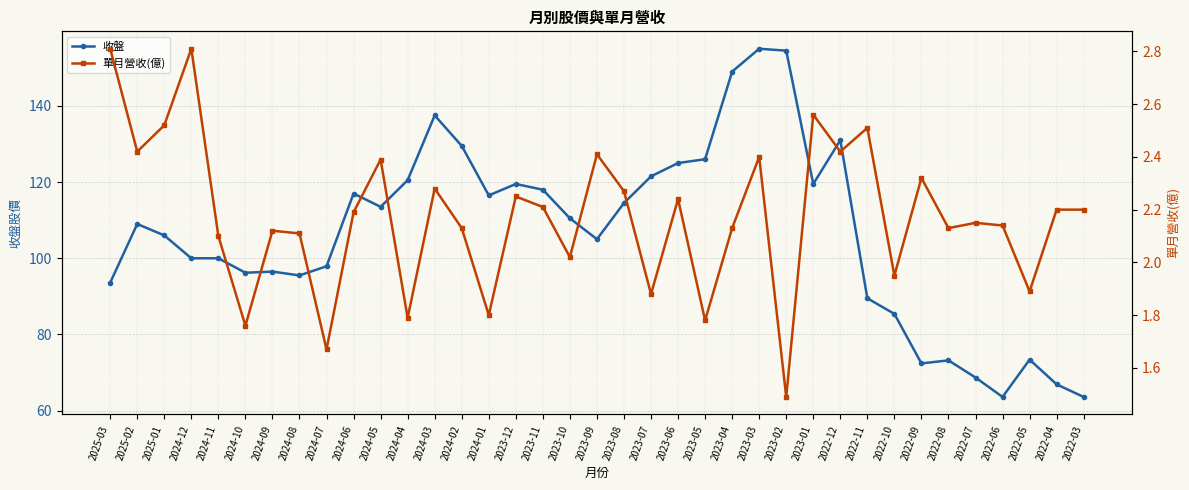

Which series has the largest total across all categories?

收盤